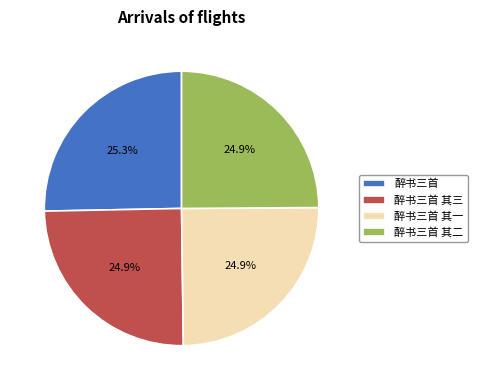

How many segments does this pie chart have?

4